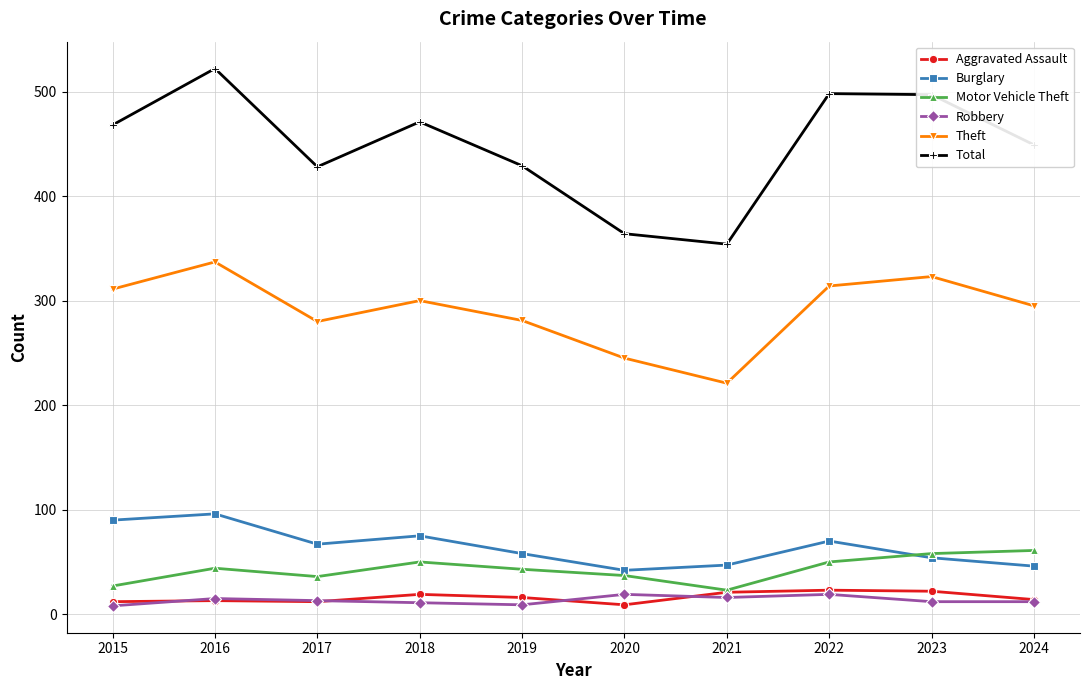

The Aggravated Assault series shows 12 at 2015. True or false?

True